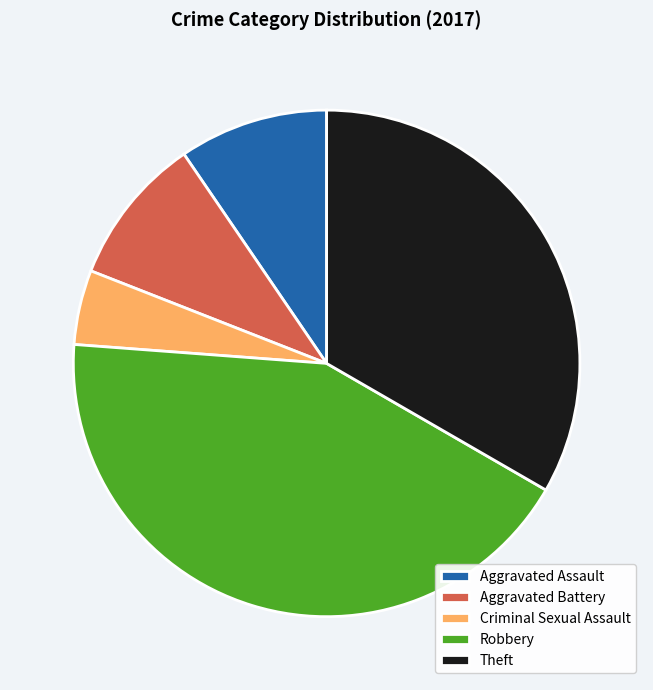

True or false: Criminal Sexual Assault accounts for 5% of the total.

True